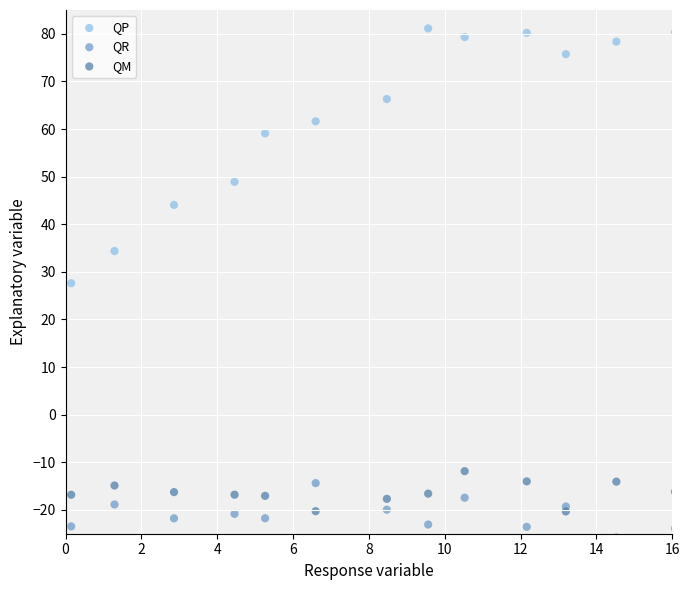

What are all the series names shown in the legend?

QP, QR, QM